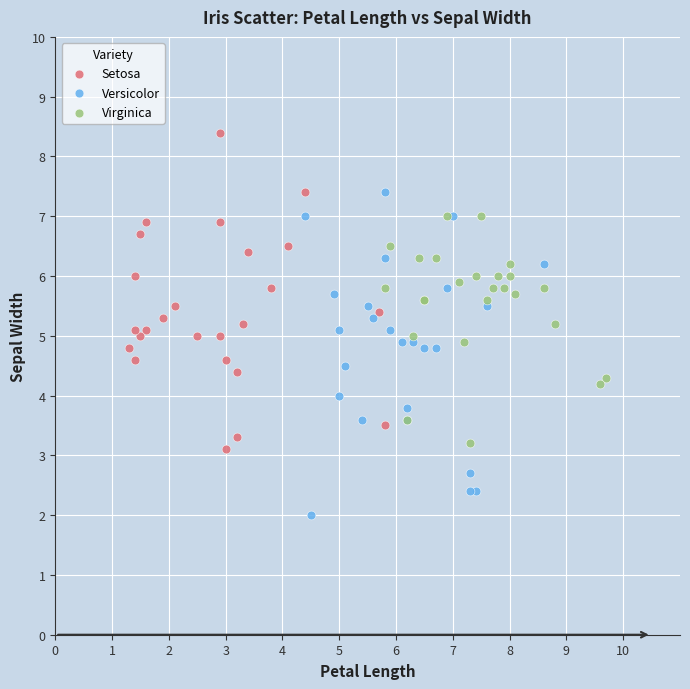

Which series contains the lowest Y value?

Versicolor